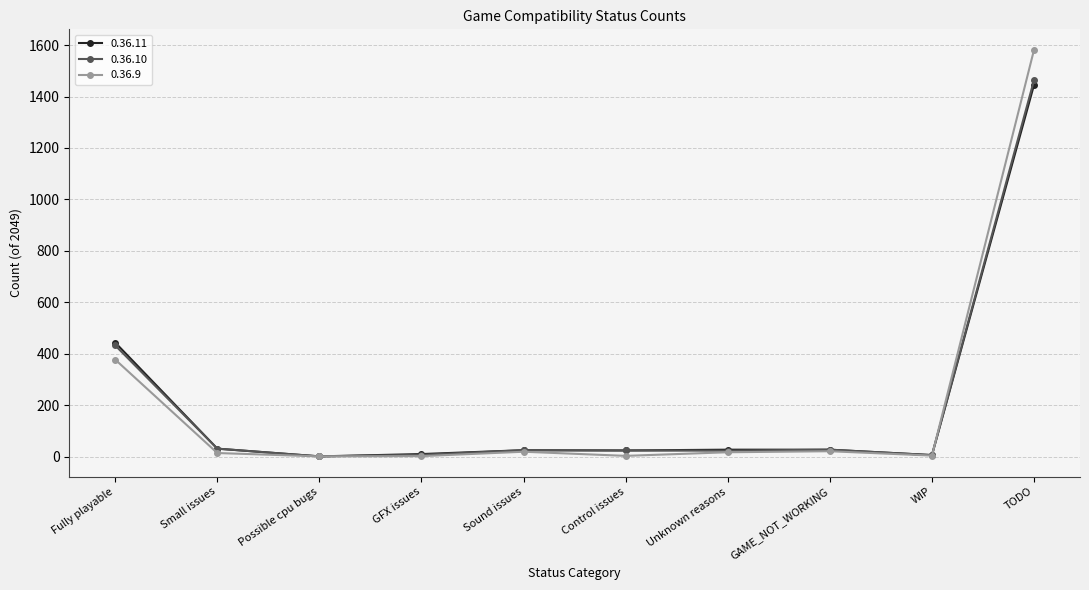

Does the chart have visible grid lines?

Yes